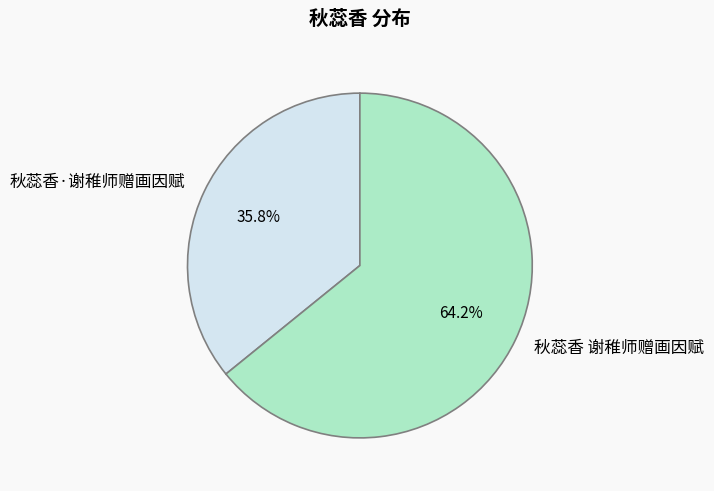

What is the majority slice?

秋蕊香 谢稚师赠画因赋